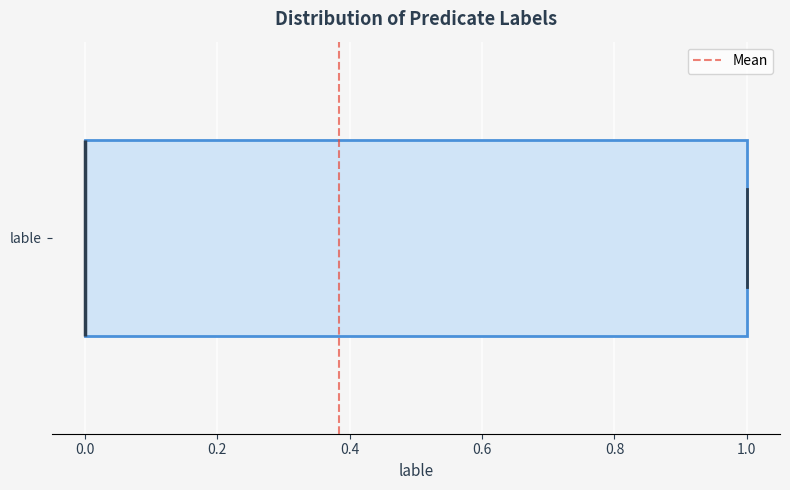

Where is the left edge of the box for lable on the x-axis? The values are not printed on the chart, so give them approximately, as read against the axis.

0